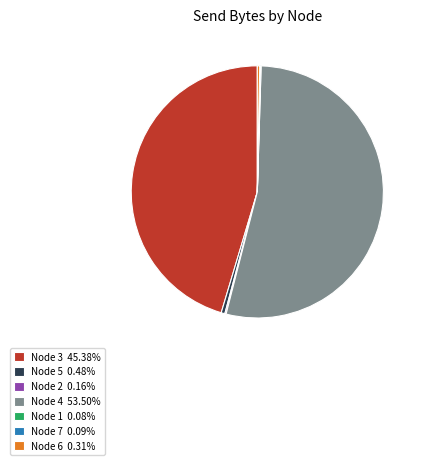

Is there a majority slice in this chart?

Yes